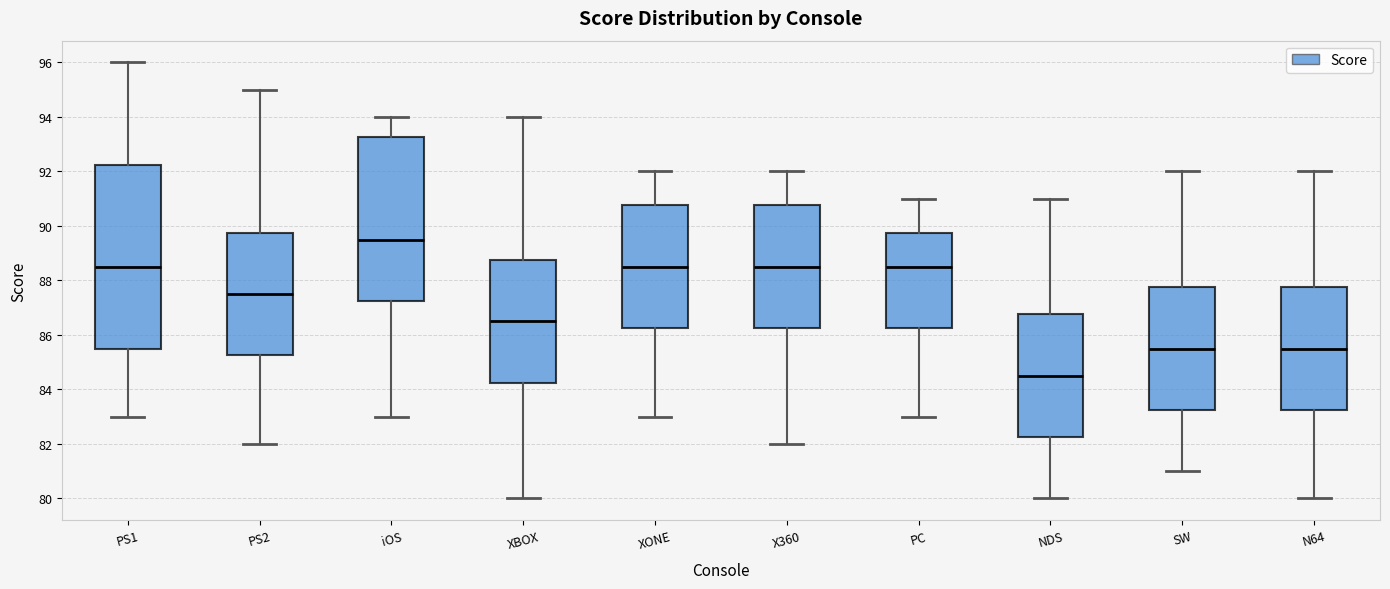

Where does the lower whisker of the box for PS1 end on the y-axis? The values are not printed on the chart, so give them approximately, as read against the axis.

83.0